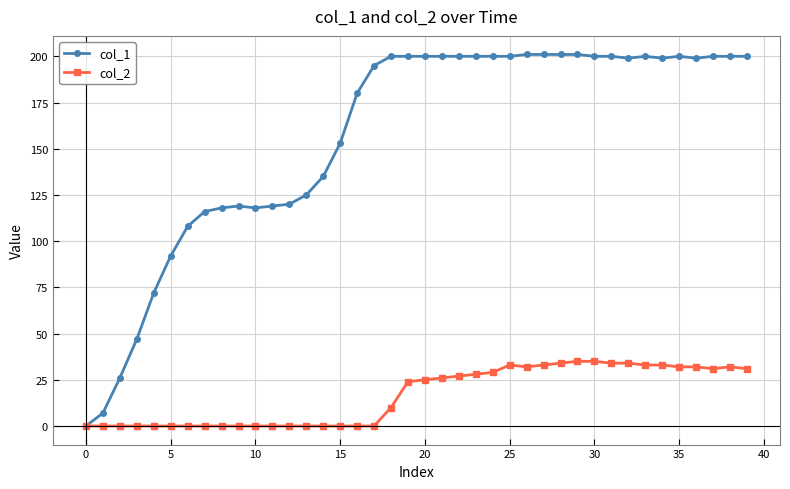

Which series has the largest range (max minus min)?

col_1